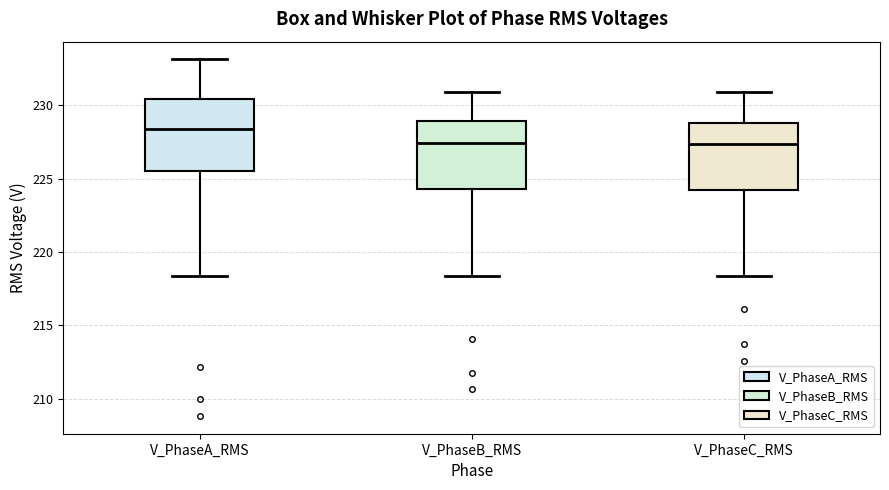

Where is the upper edge of the box for V_PhaseC_RMS on the y-axis? The values are not printed on the chart, so give them approximately, as read against the axis.

229.0